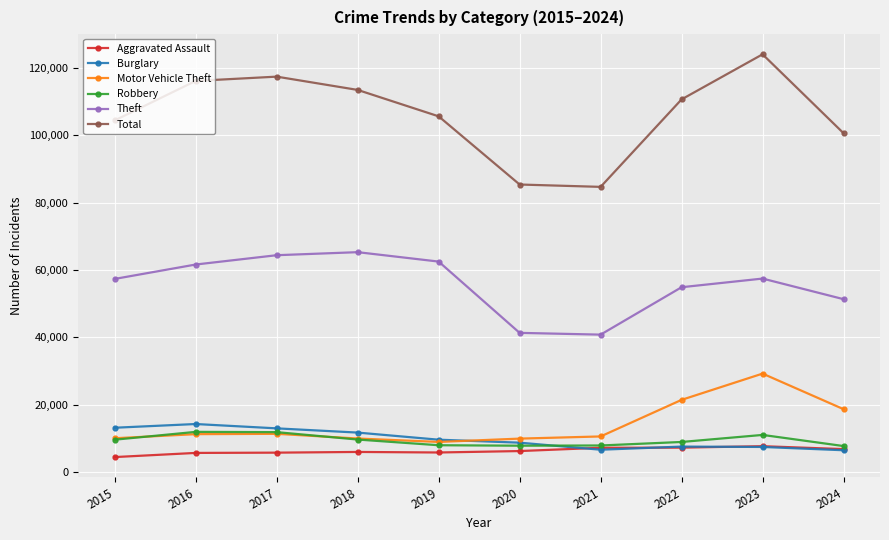

True or false: Total and Theft intersect in this chart.

False